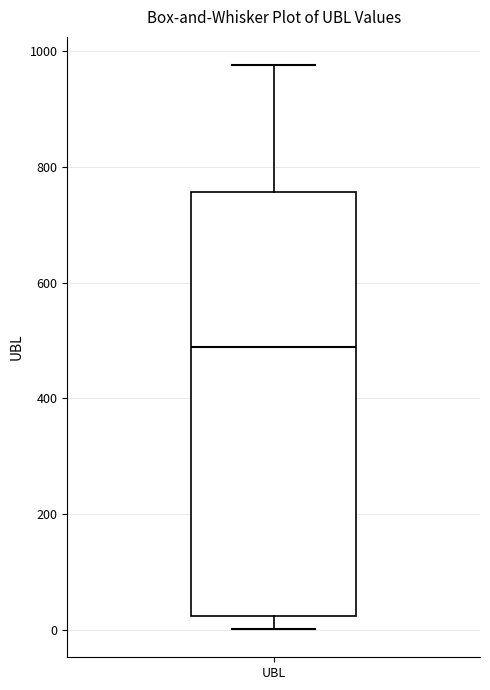

Where does the upper whisker of the box for UBL end on the y-axis? The values are not printed on the chart, so give them approximately, as read against the axis.

980